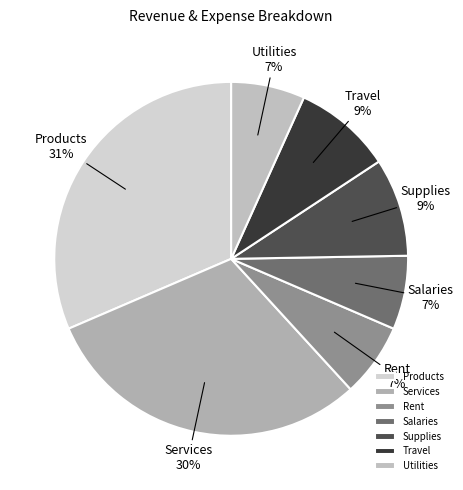

Approximately how many times larger is the value at Salaries compared to Utilities?

1.0